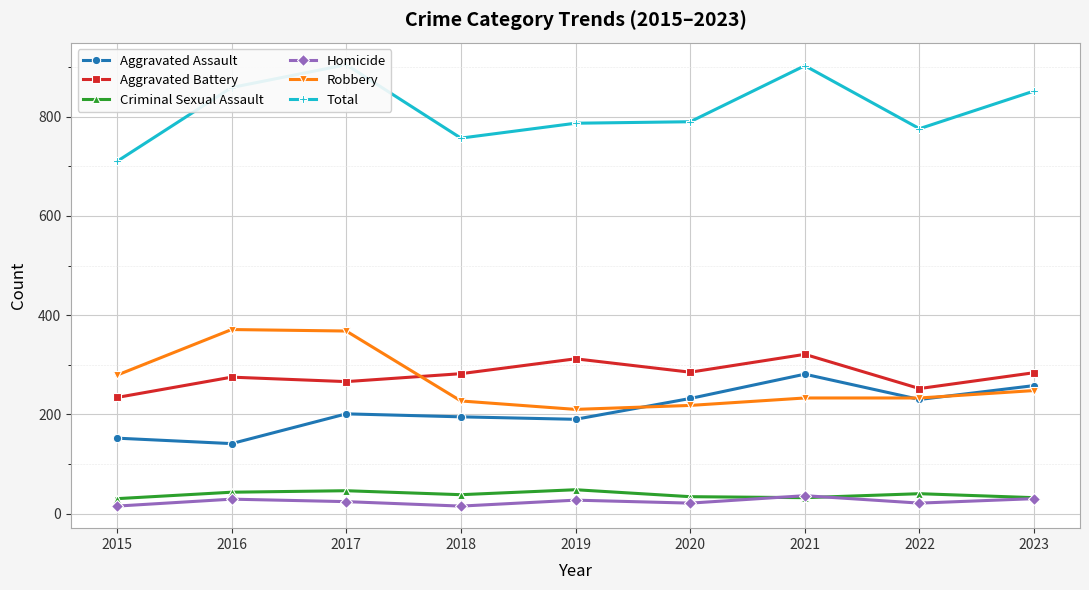

Reading left to right, extract all data points from this chart.

Aggravated Assault: 152	141	201	195	190	232	281	230	258
Aggravated Battery: 234	275	266	282	312	285	321	252	284
Criminal Sexual Assault: 30	43	46	38	48	34	32	40	32
Homicide: 15	29	24	15	27	21	36	21	30
Robbery: 279	371	368	227	210	218	233	233	248
Total: 710	859	905	757	787	790	903	776	852